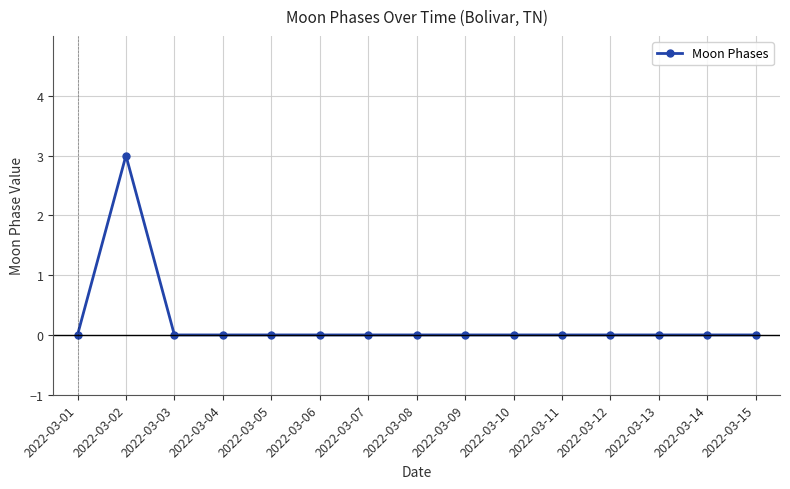

Is it true that the value at 2022-03-11 is 0?

True